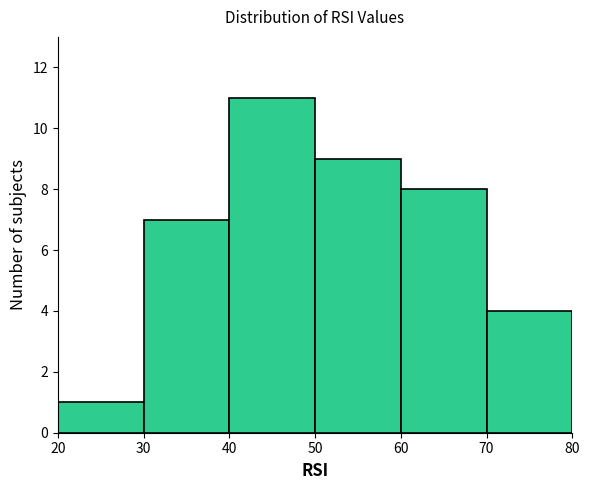

Reading left to right, list every bar in this chart as the range it spans on the x-axis followed by its height. The values are not printed on the chart, so give them approximately, as read against the axis.

20 to 30: 1
30 to 40: 7
40 to 50: 11
50 to 60: 9
60 to 70: 8
70 to 80: 4